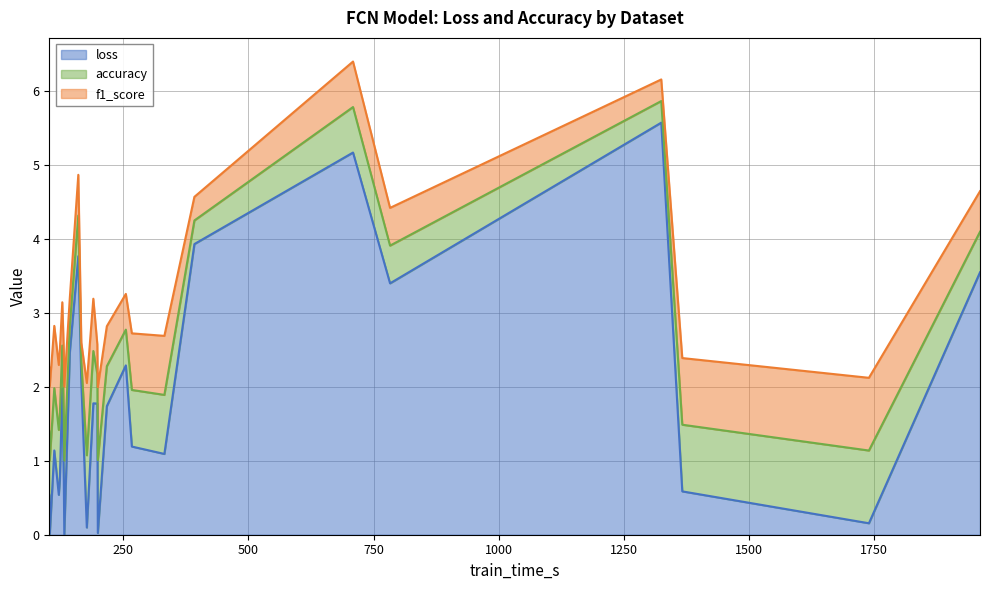

True or false: accuracy and f1_score cross at least once.

False